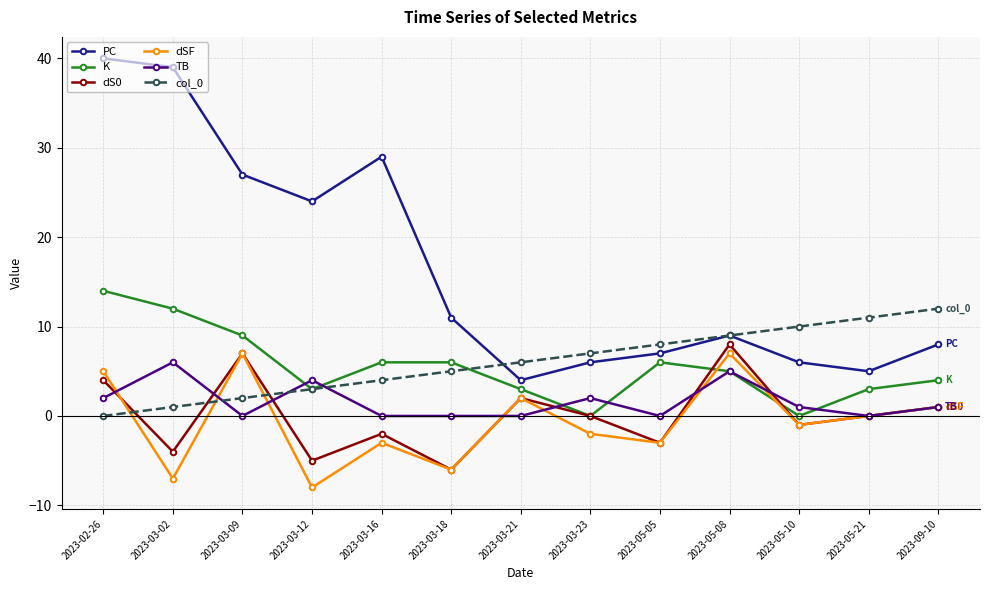

Is the value of col_0 at 2023-03-12 greater than the value of K at 2023-03-09?

No